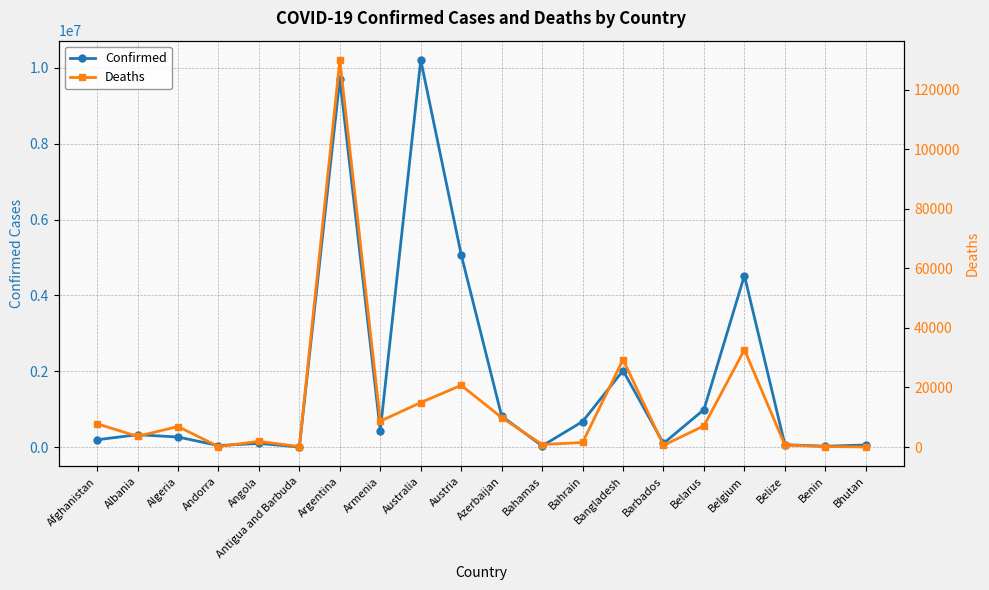

What is the sum of the Confirmed values at Bhutan and Bahamas?

98997